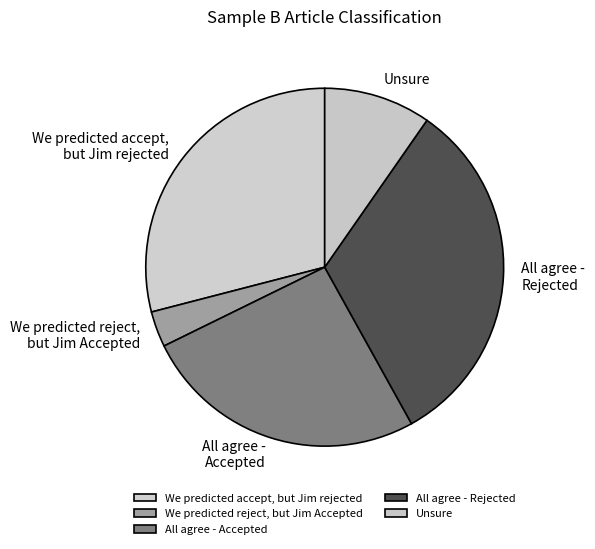

Which category has the smallest portion of the pie?

We predicted reject, but Jim Accepted